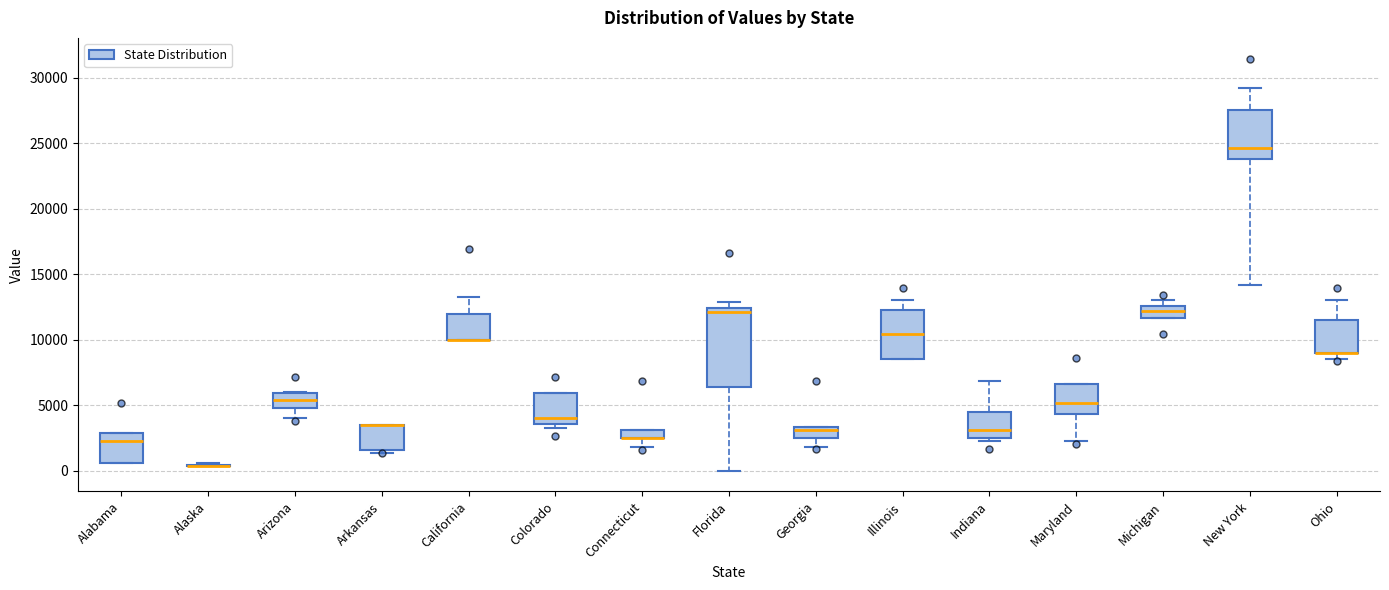

Where is the lower edge of the box for Georgia on the y-axis? The values are not printed on the chart, so give them approximately, as read against the axis.

2500